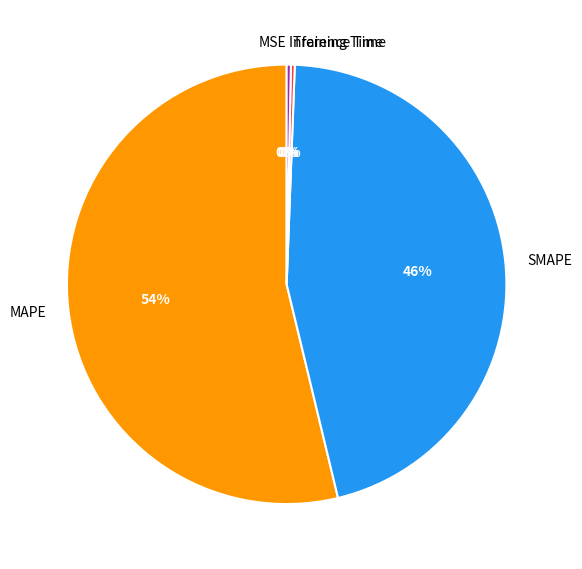

To the nearest percent, what is the average slice percentage?

20%